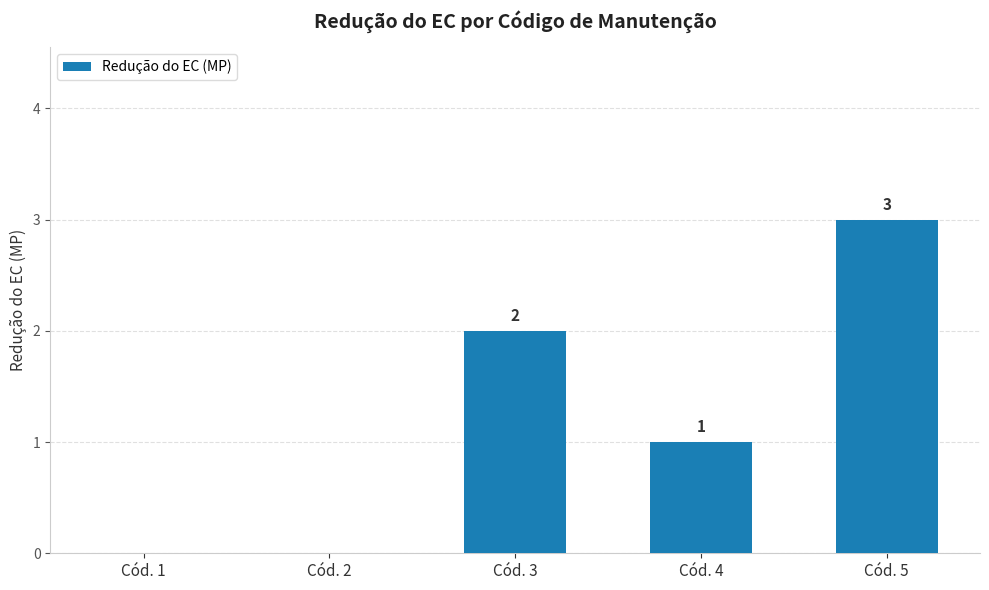

Where does the data first go above 1?

Cód. 3